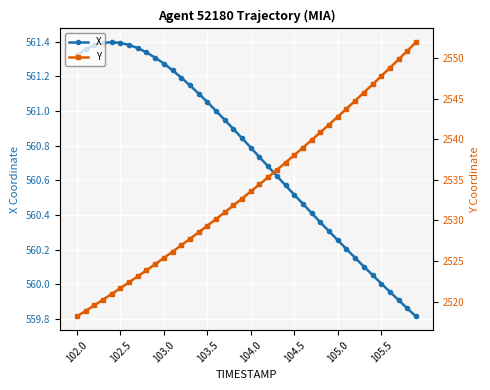

What is the average value of the Y series?

2533.8